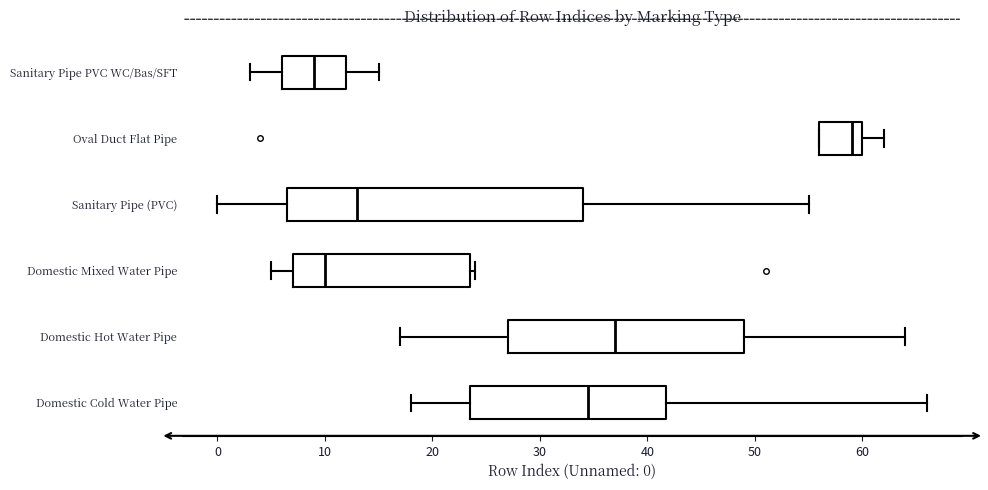

Reading bottom to top, read every box against the x-axis: the position of its median line, the range the box covers, and the ends of its whiskers. The values are not printed on the chart, so give them approximately, as read against the axis.

Domestic Cold Water Pipe: median 35, box 24 to 42, whiskers 18 to 66
Domestic Hot Water Pipe: median 37, box 27 to 49, whiskers 17 to 64
Domestic Mixed Water Pipe: median 10, box 7 to 24, whiskers 5 to 24 (just right of the box's right edge)
Sanitary Pipe (PVC): median 13, box 7 to 34, whiskers 0 to 55
Oval Duct Flat Pipe: median 59, box 56 to 60, whiskers 56 to 62
Sanitary Pipe PVC WC/Bas/SFT: median 9, box 6 to 12, whiskers 3 to 15